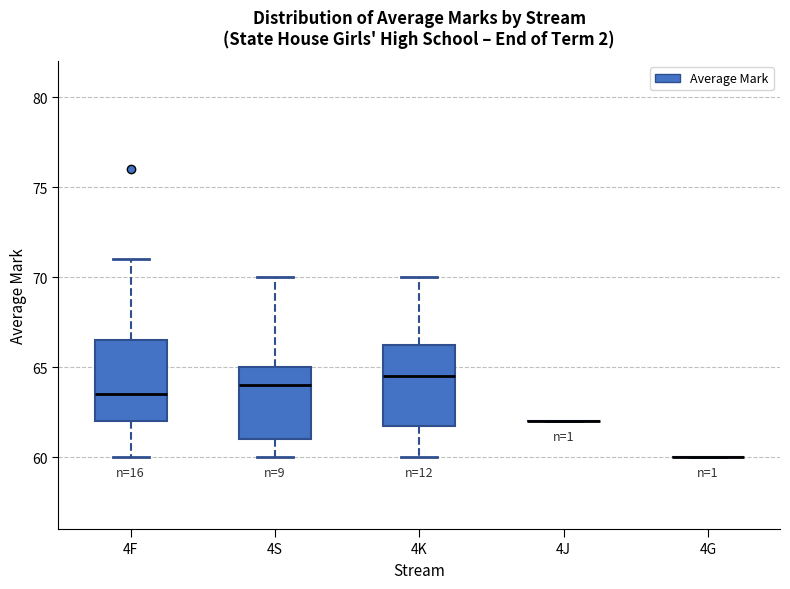

Reading left to right, read every box against the y-axis: the position of its median line, the range the box covers, and the ends of its whiskers. The values are not printed on the chart, so give them approximately, as read against the axis.

4F: median 63.5, box 62.0 to 66.5, whiskers 60.0 to 71.0
4S: median 64.0, box 61.0 to 65.0, whiskers 60.0 to 70.0
4K: median 64.5, box 62.0 to 66.5, whiskers 60.0 to 70.0
4J: box collapsed to a line at 62.0, whiskers 62.0 to 62.0
4G: box collapsed to a line at 60.0, whiskers 60.0 to 60.0